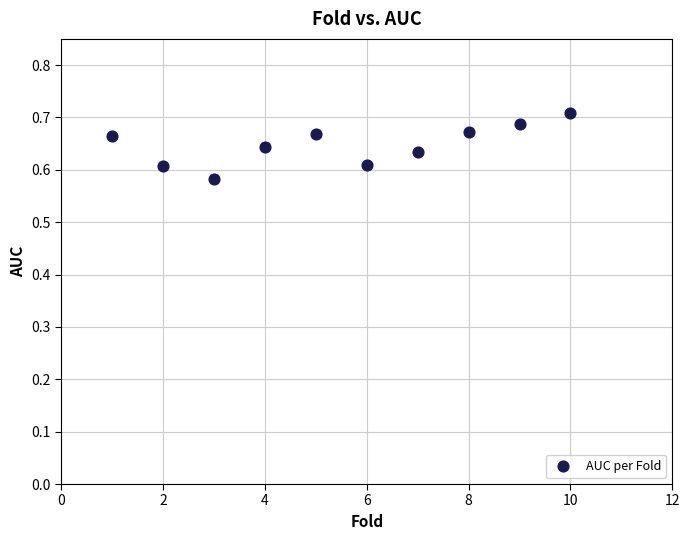

What is the range of X values (max minus min)?

9.0